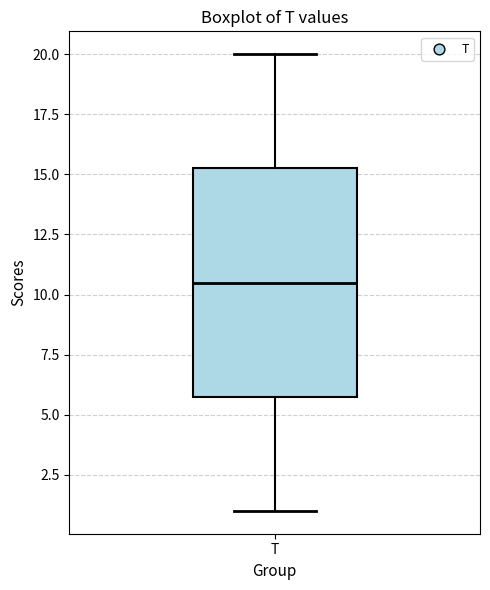

Read this box plot against the y-axis: the position of the median line, the range covered by the box, and the ends of both whiskers. The values are not printed on the chart, so give them approximately, as read against the axis.

median 10.5, box 6.0 to 15.5, whiskers 1.0 to 20.0